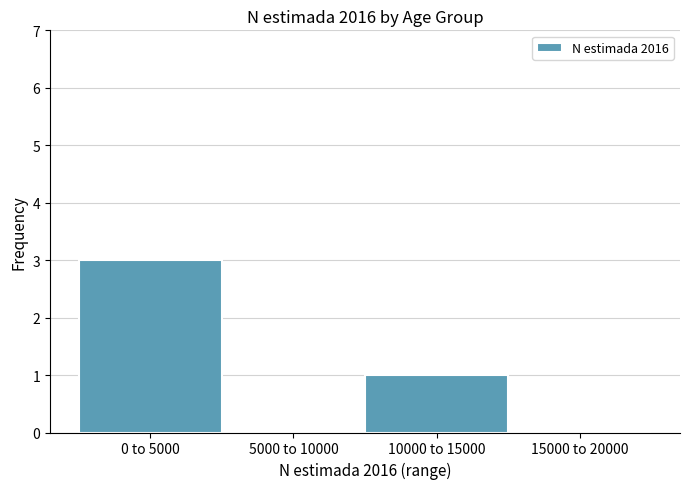

Reading left to right, list all the values displayed in this chart.

0 to 5000=3	5000 to 10000=0	10000 to 15000=1	15000 to 20000=0